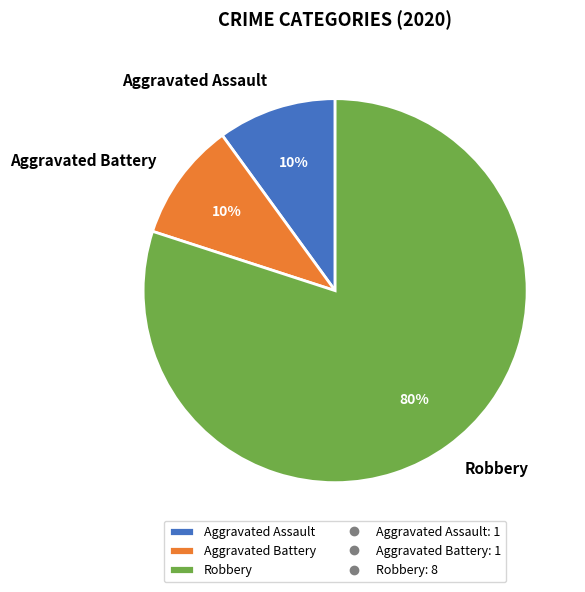

Do Robbery and Aggravated Assault together represent more than half of the pie?

Yes